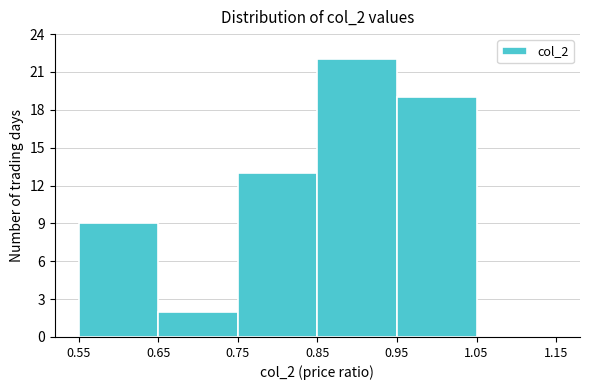

Reading left to right, list every bar in this chart as the range it spans on the x-axis followed by its height. The values are not printed on the chart, so give them approximately, as read against the axis.

0.55 to 0.65: 9
0.65 to 0.75: 2
0.75 to 0.85: 13
0.85 to 0.95: 22
0.95 to 1.05: 19
1.05 to 1.15: 0